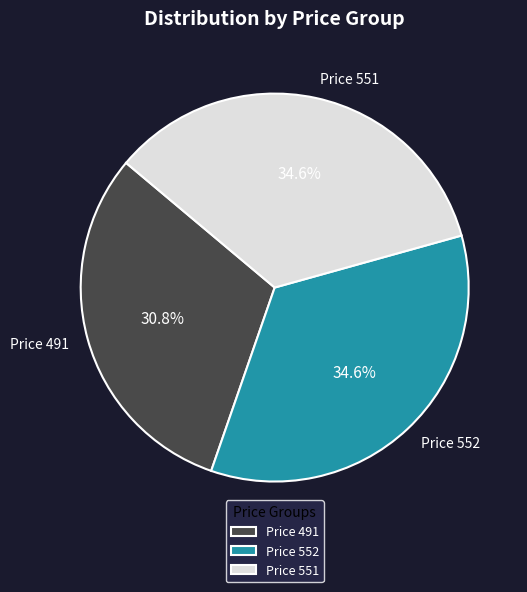

Is there any slice that represents more than half of the pie?

No